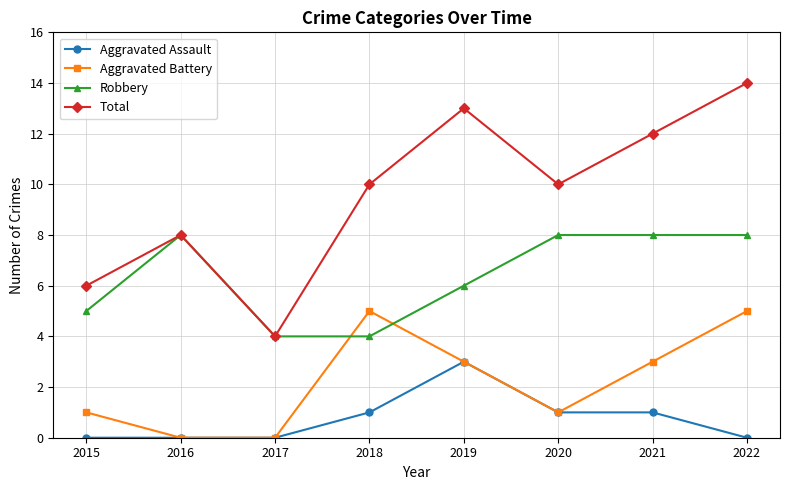

What is the sum of all Aggravated Battery values?

18